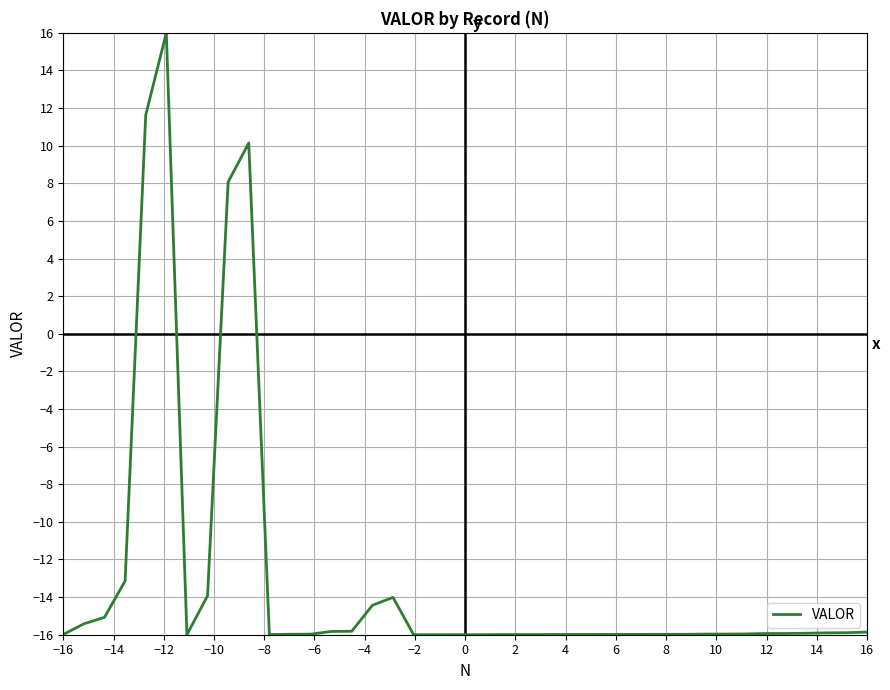

True or false: there are more than 1 points higher than both neighbors.

True